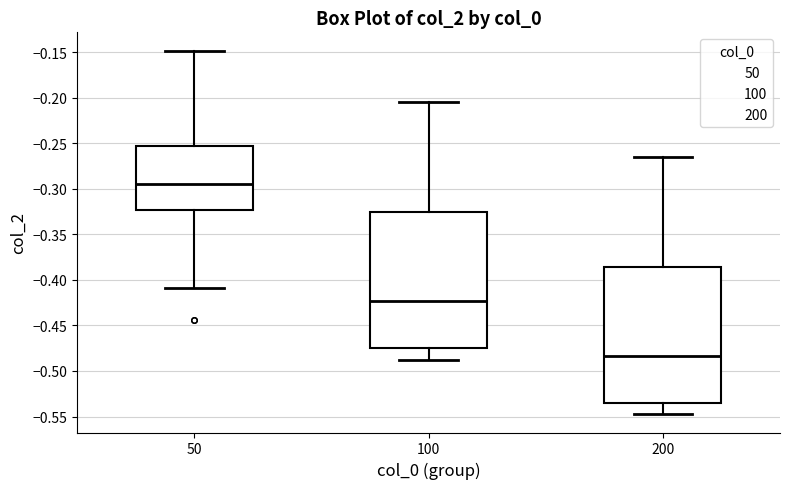

Where is the upper edge of the box at x = 100 on the y-axis? The values are not printed on the chart, so give them approximately, as read against the axis.

-0.325